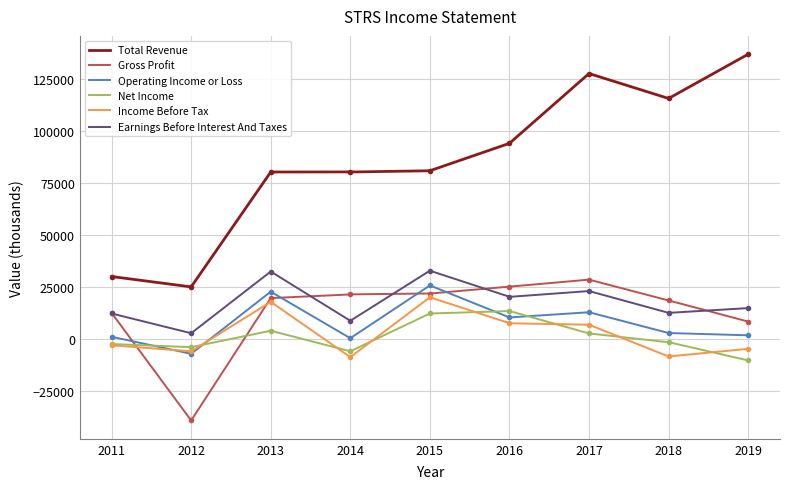

Is this an area chart (filled region under the line)?

No